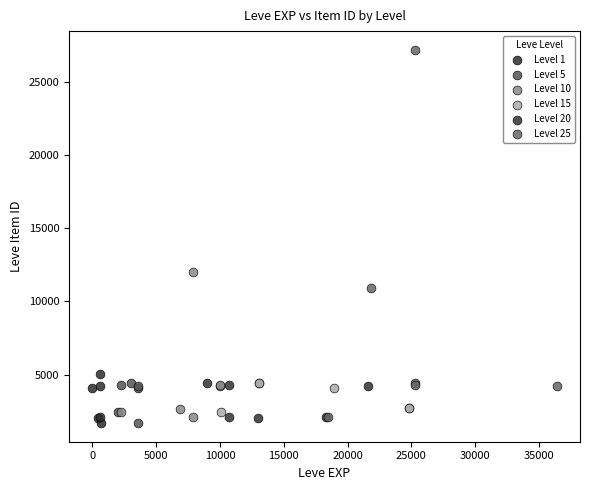

Which series has the largest Y range (max minus min)?

Level 25